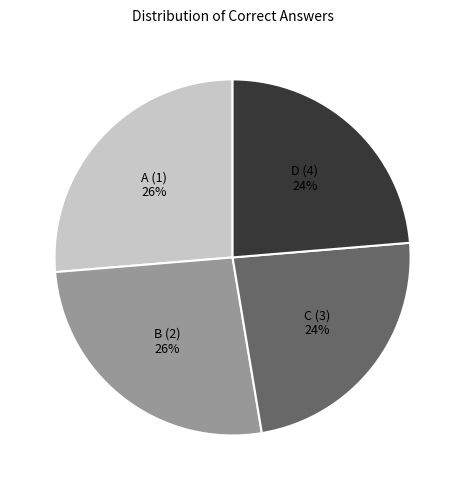

How many slices are in this pie chart?

4